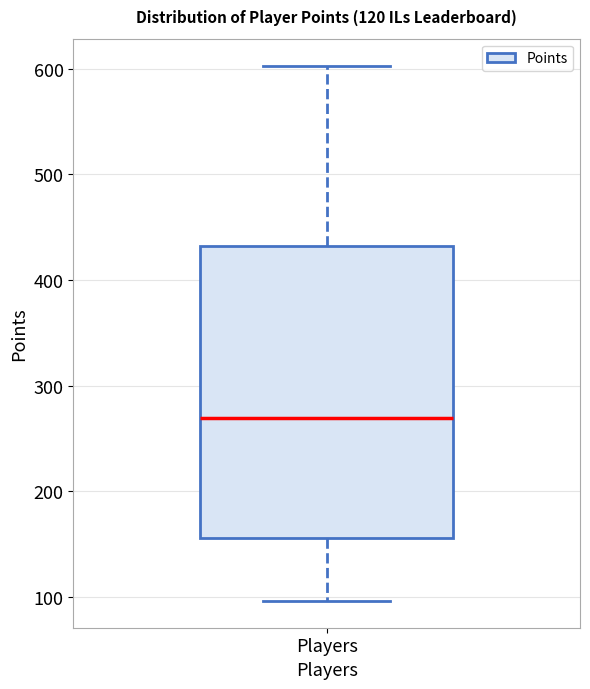

Where is the lower edge of the box for Players on the y-axis? The values are not printed on the chart, so give them approximately, as read against the axis.

160